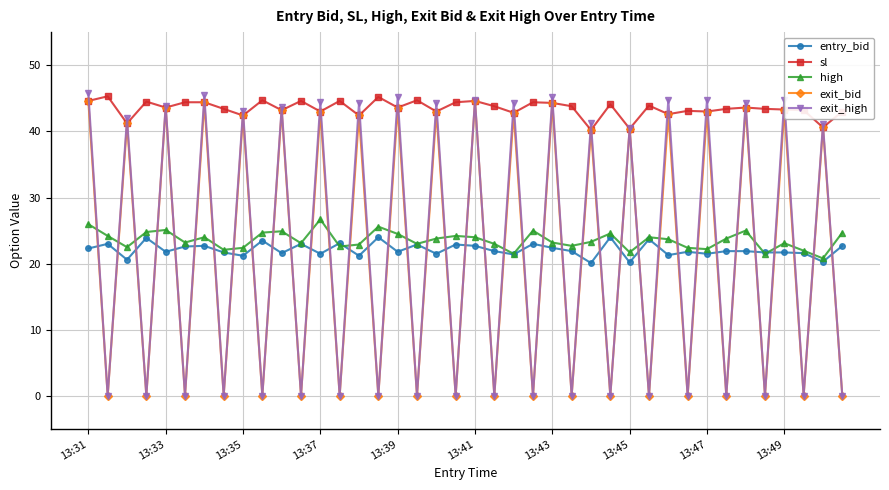

In exit_high, how many points are higher than both neighbors (excluding endpoints)?

19